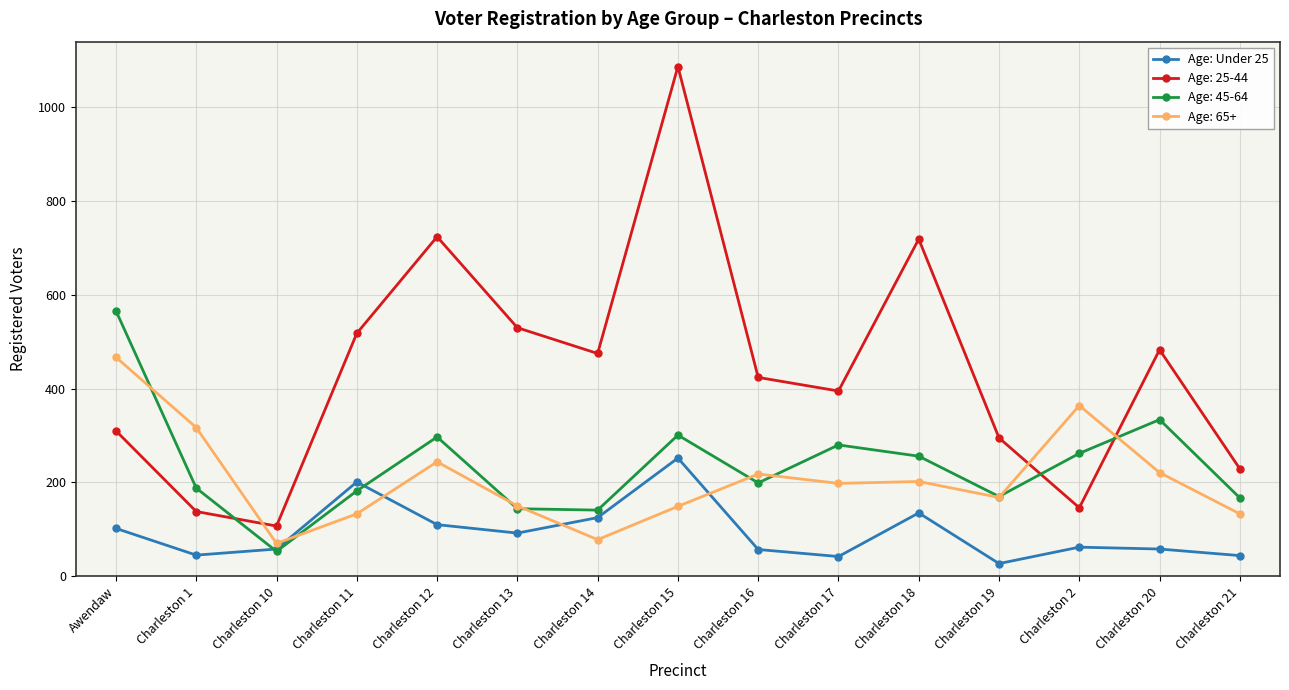

The Age: Under 25 series shows 102 at Awendaw. True or false?

True